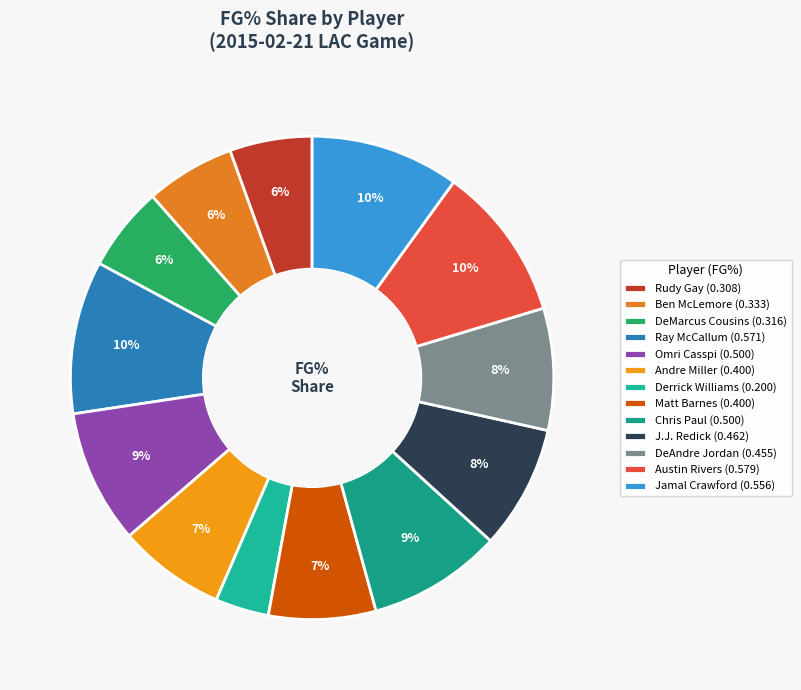

How many segments does this pie chart have?

13